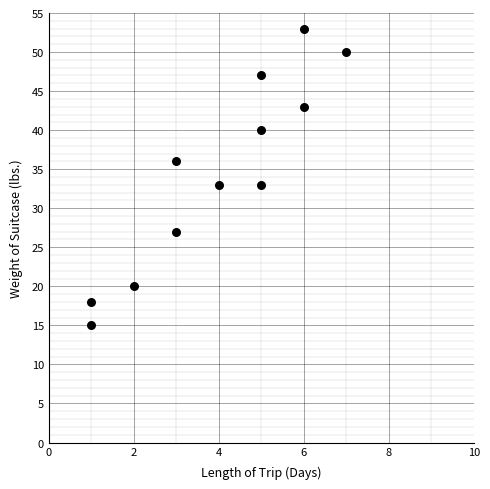

What is the range of Y values (max minus min)?

38